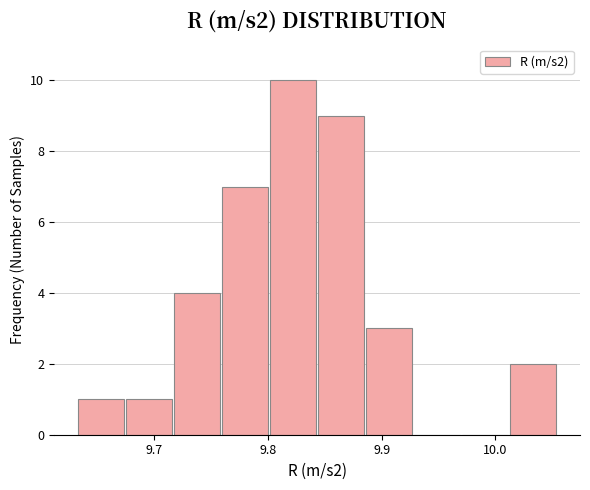

Reading left to right, transcribe this chart: for each bar, give the range it covers on the x-axis and its height. Neither the bar edges nor the heights are printed on the chart, so give them approximately, as read against the axes.

9.63 to 9.68: 1
9.68 to 9.72: 1
9.72 to 9.76: 4
9.76 to 9.80: 7
9.80 to 9.84: 10
9.84 to 9.89: 9
9.89 to 9.93: 3
9.93 to 9.97: 0
9.97 to 10.01: 0
10.01 to 10.06: 2